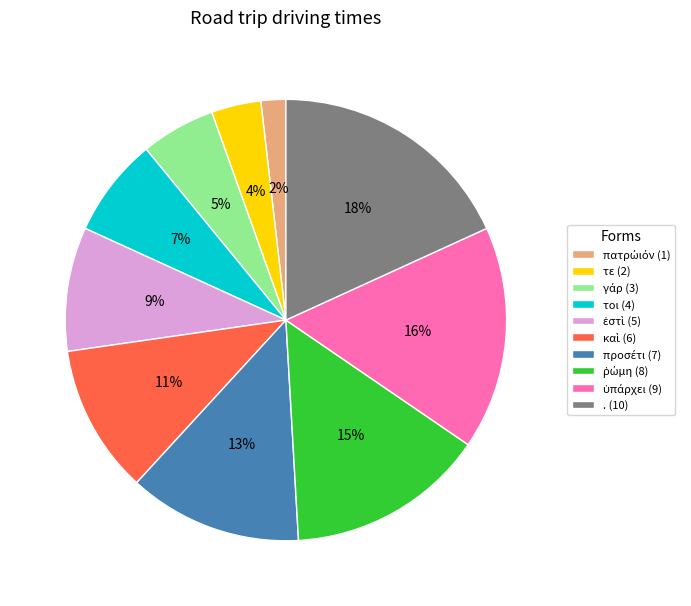

Is . the majority of the pie?

No